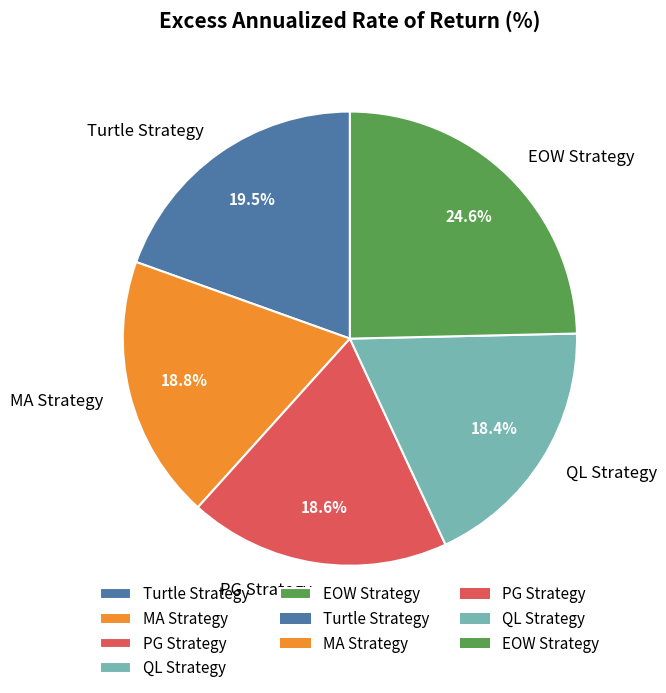

How many slices are in this pie chart?

5